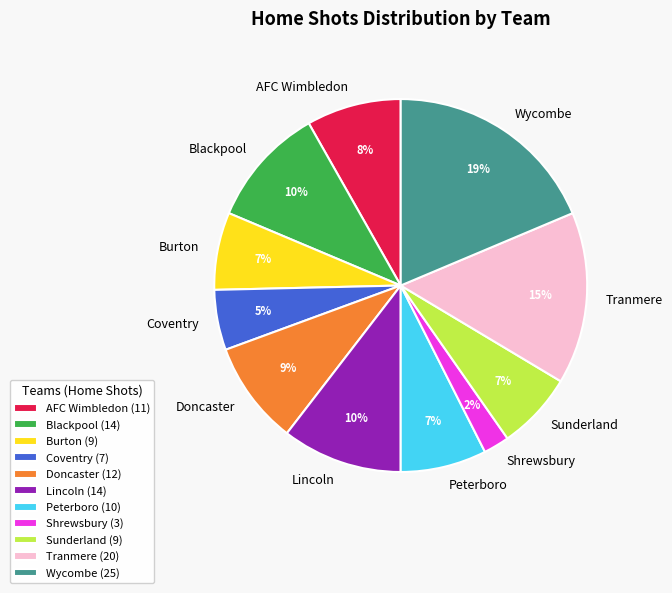

To the nearest percent, what is the combined percentage of Wycombe and Shrewsbury?

21%